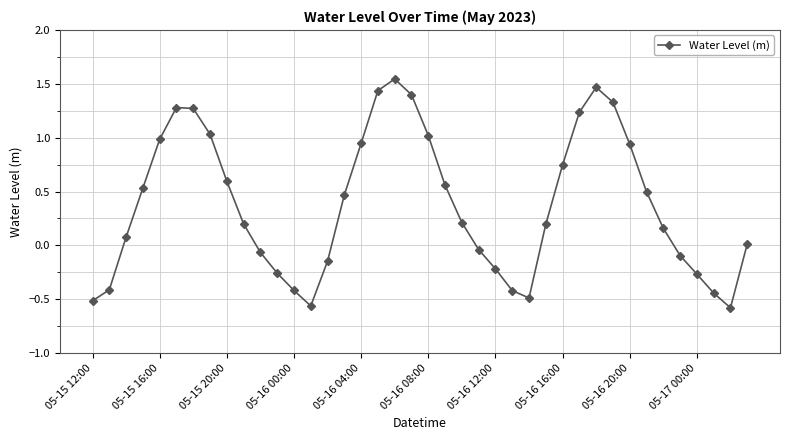

What is the average value?

0.4